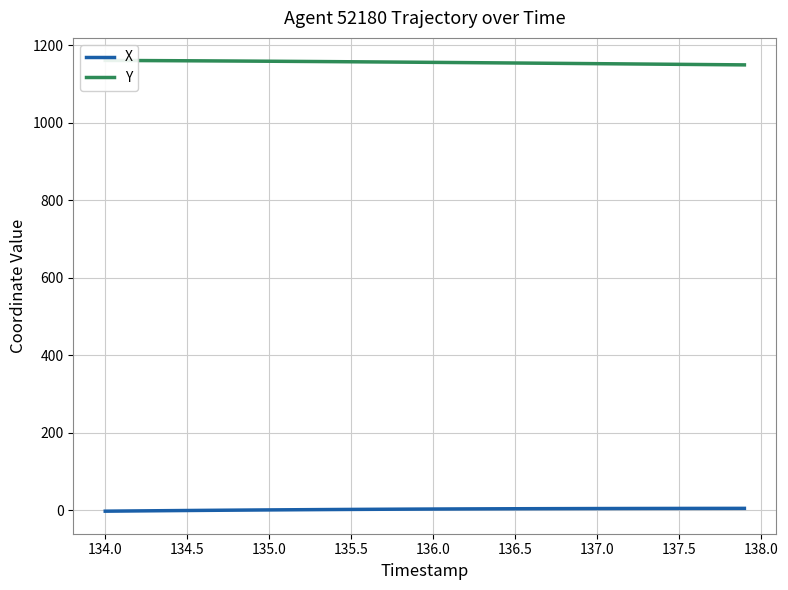

How many values in the Y series exceed 1156?

21